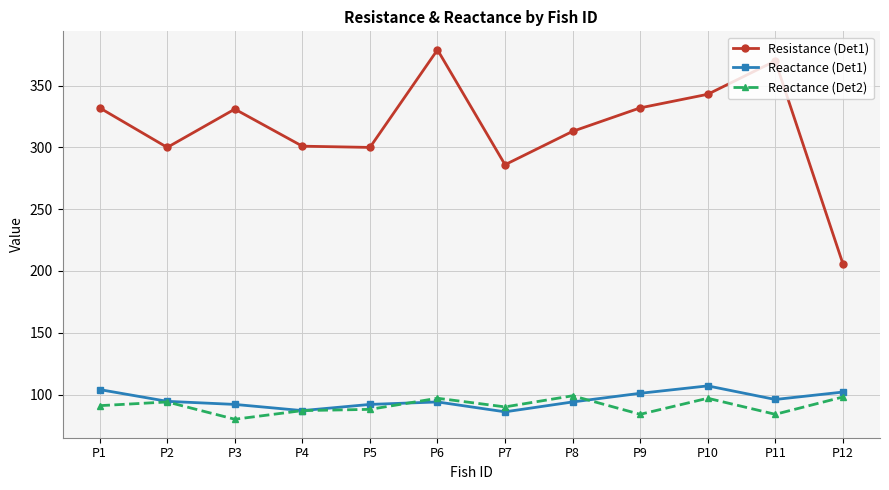

What is the difference between the highest and lowest values at P8?

219.0